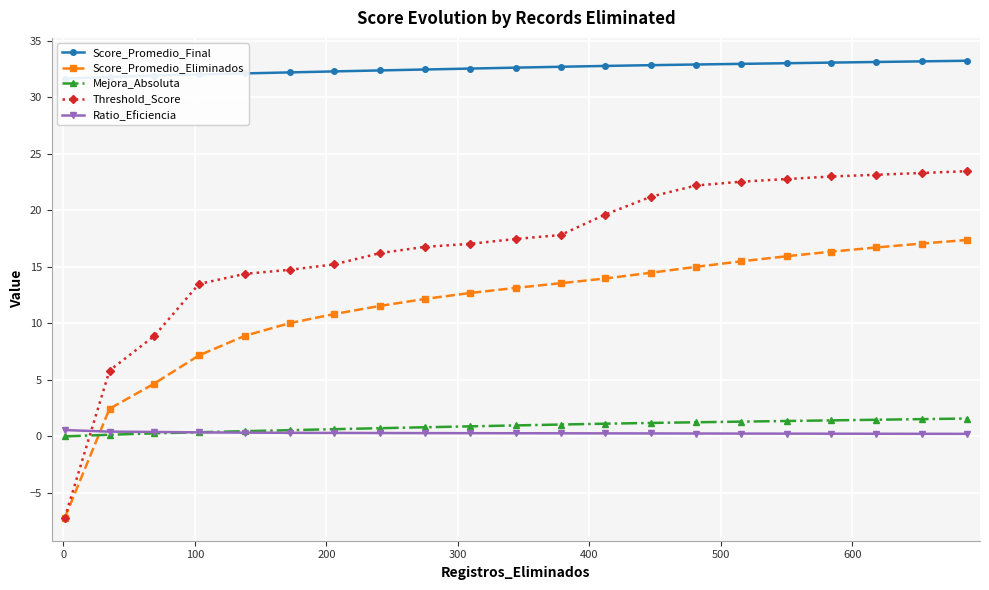

Count the number of categories in the chart.

21